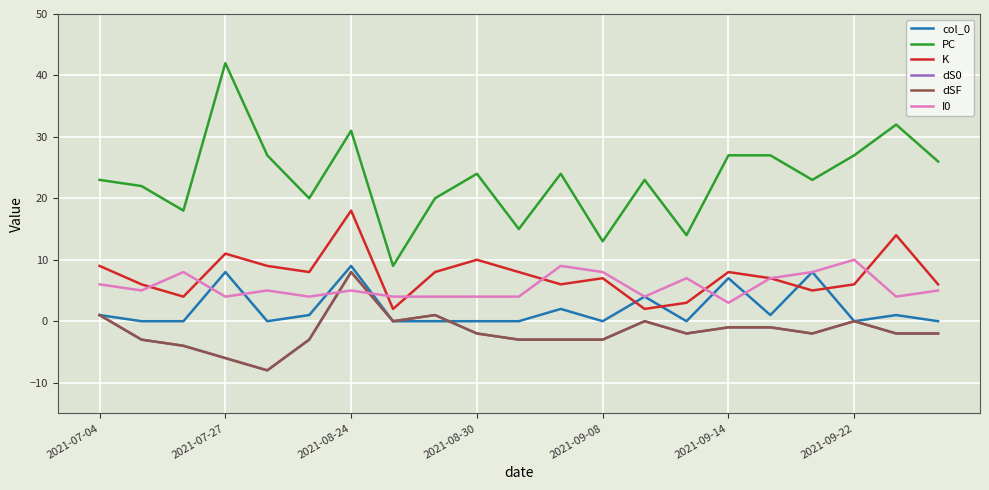

Does the chart have visible grid lines?

Yes